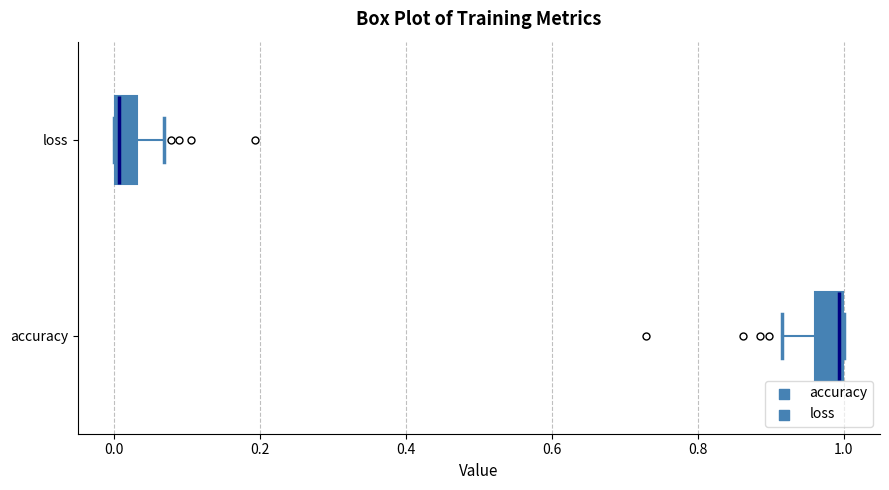

Reading bottom to top, read every box against the x-axis: the position of its median line, the range the box covers, and the ends of its whiskers. The values are not printed on the chart, so give them approximately, as read against the axis.

accuracy: median 1.00, box 0.96 to 1.00, whiskers 0.92 to 1.00
loss: median 0.00, box 0.00 to 0.04, whiskers 0.00 to 0.06